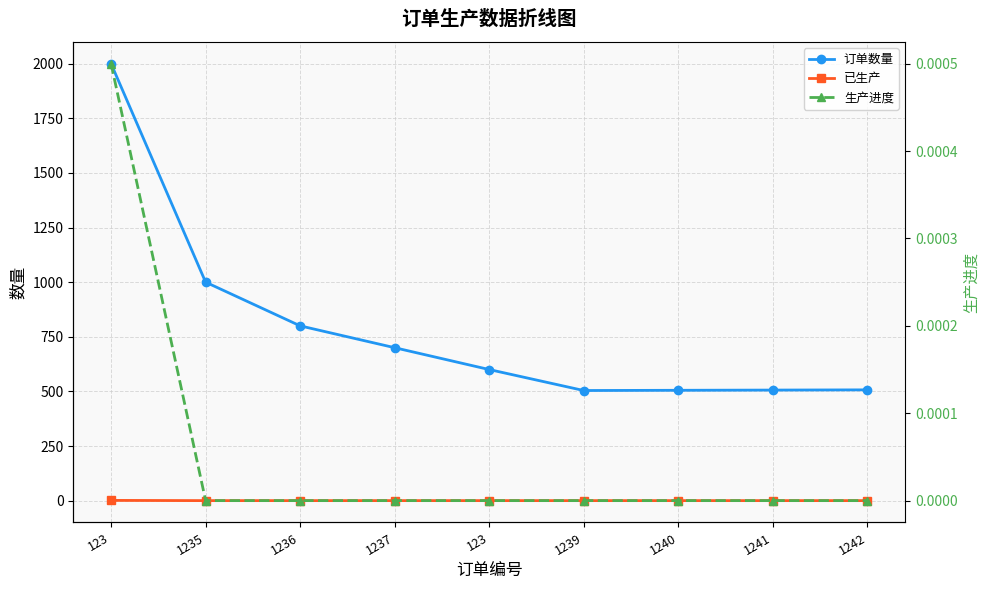

What is the total value across all series at 123?

2001.0